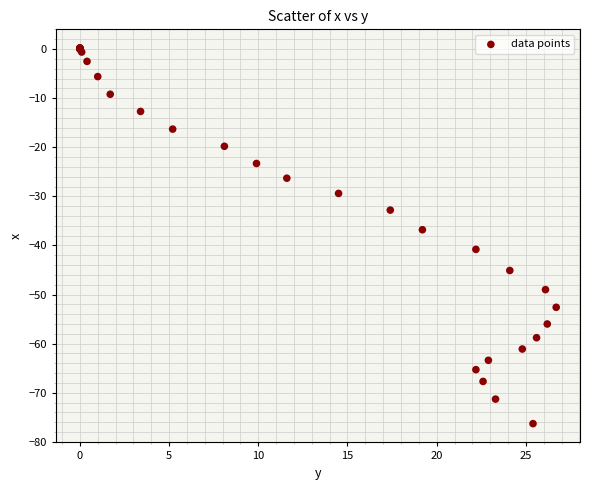

What Y value in the scatter plot is closest to -38?

-36.8